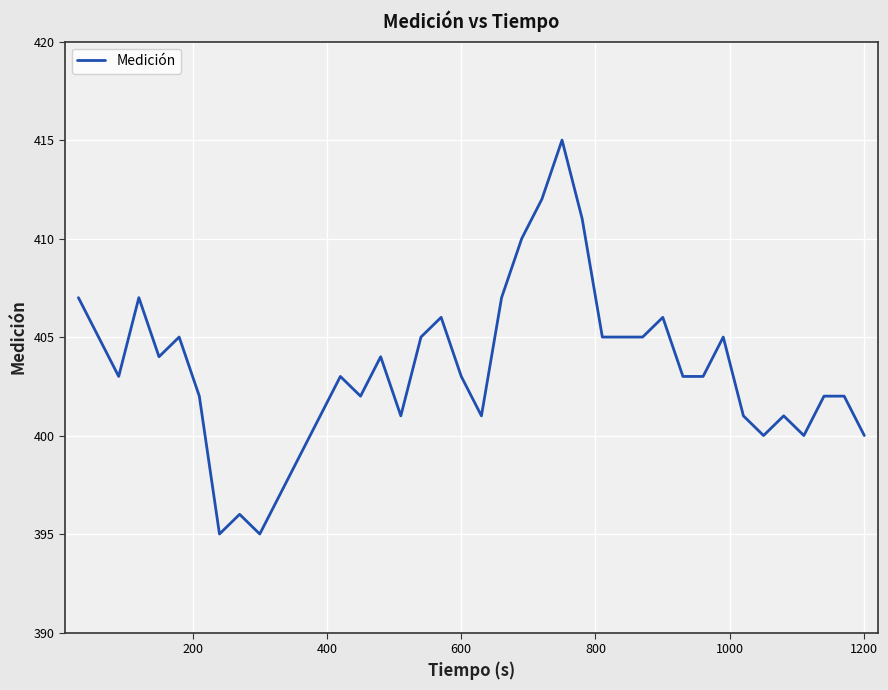

What is the maximum value shown in the chart?

415